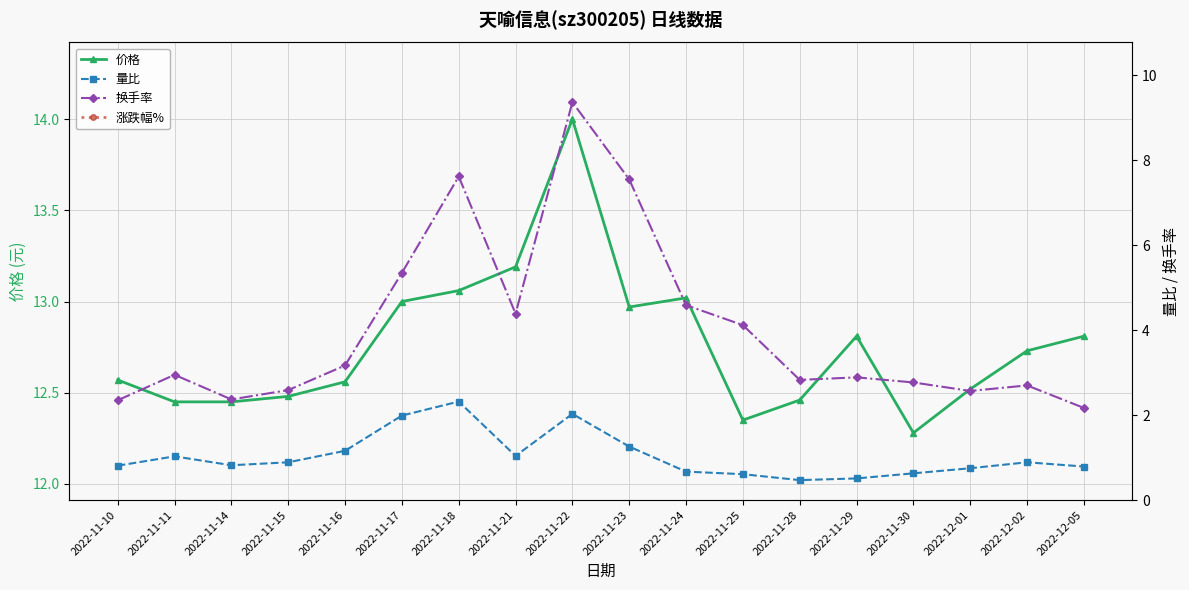

True or false: 价格 and 量比 intersect in this chart.

False